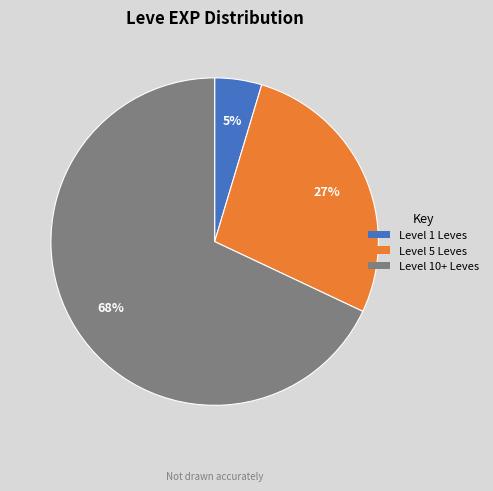

To the nearest percent, what is the difference between the largest and smallest slice percentages?

63%